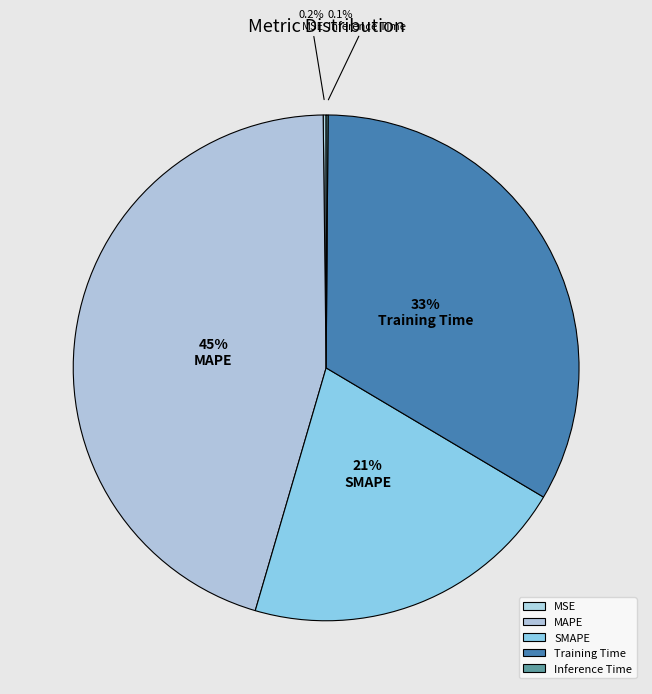

Does Inference Time account for over 50% of the chart?

No